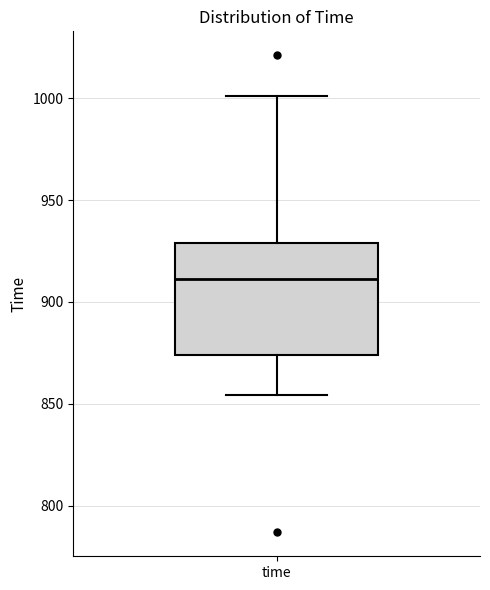

Read this box plot against the y-axis: the position of the median line, the range covered by the box, and the ends of both whiskers. The values are not printed on the chart, so give them approximately, as read against the axis.

median 910, box 875 to 930, whiskers 855 to 1000